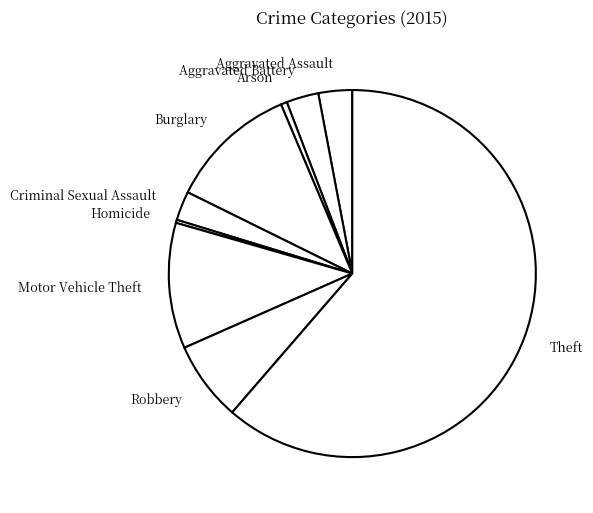

Which has a higher value, Burglary or Criminal Sexual Assault?

Burglary